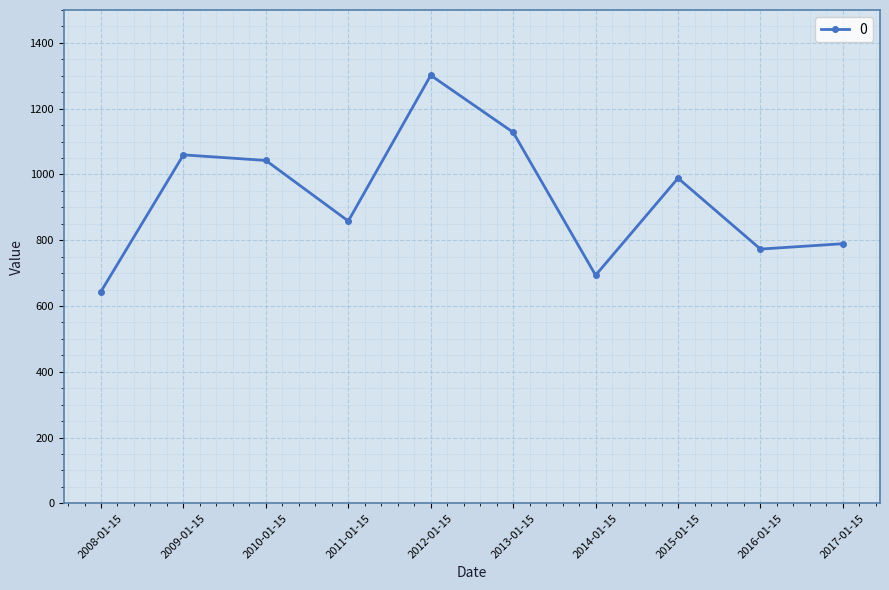

How many distinct data groups are displayed?

1